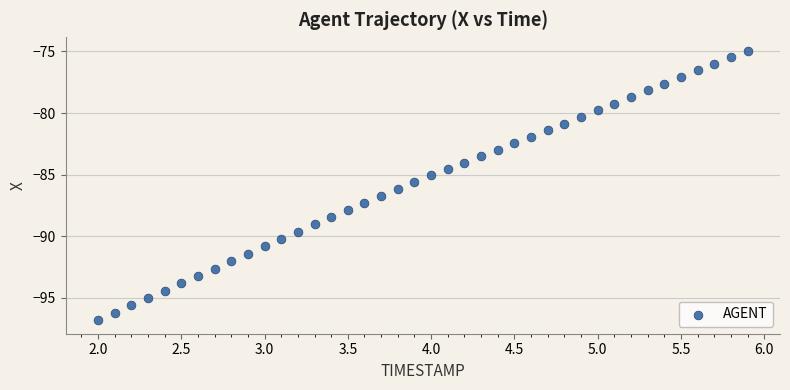

What is the range of X values (max minus min)?

3.9